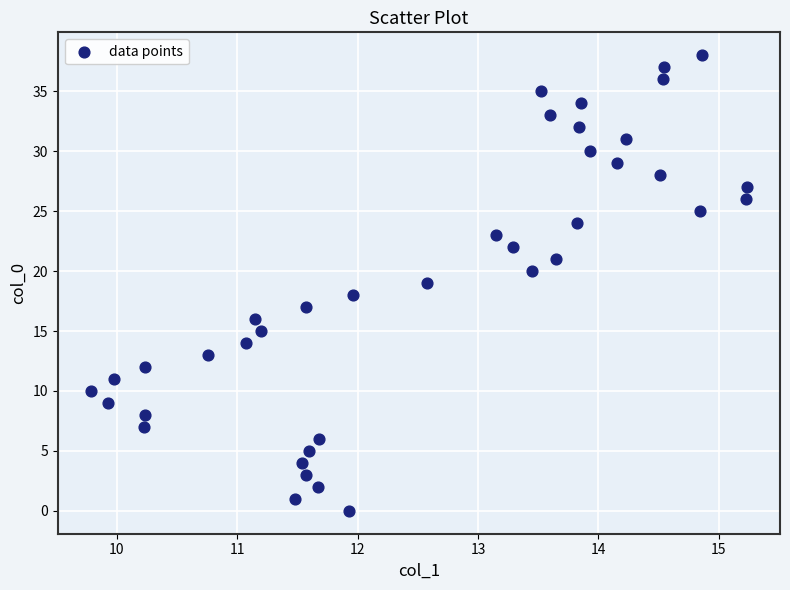

What is the range of Y values (max minus min)?

38